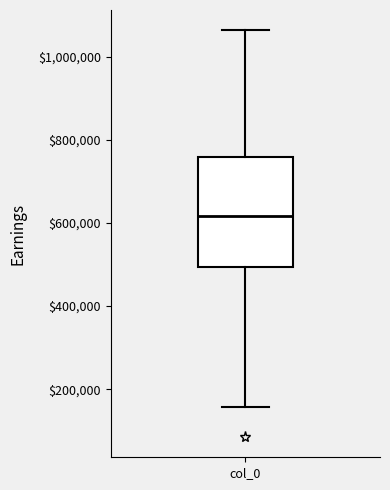

Read this box plot against the y-axis: the position of the median line, the range covered by the box, and the ends of both whiskers. The values are not printed on the chart, so give them approximately, as read against the axis.

median 620000, box 500000 to 760000, whiskers 160000 to 1060000